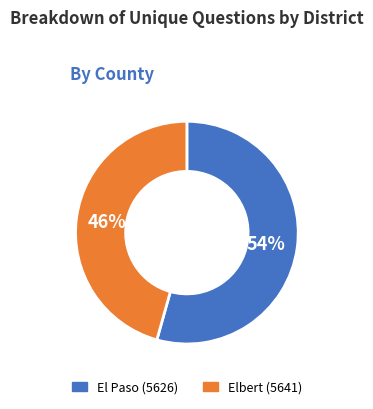

To the nearest percent, what is the average slice percentage?

50%